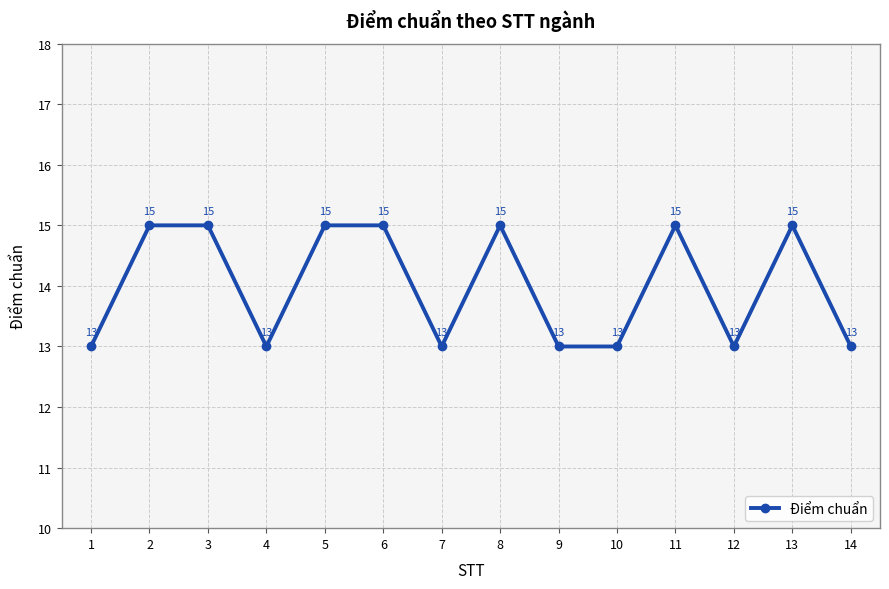

Reading left to right, what are all the values shown in this chart?

13	15	15	13	15	15	13	15	13	13	15	13	15	13